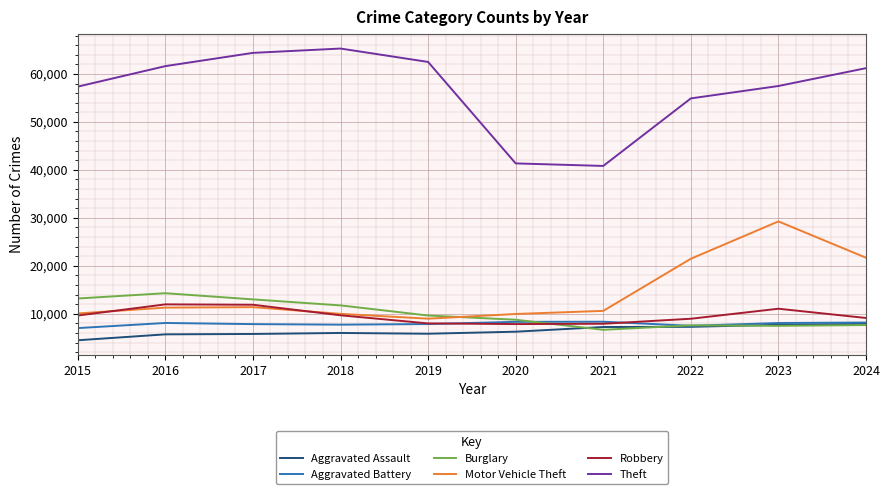

Is this an area chart (filled region under the line)?

No